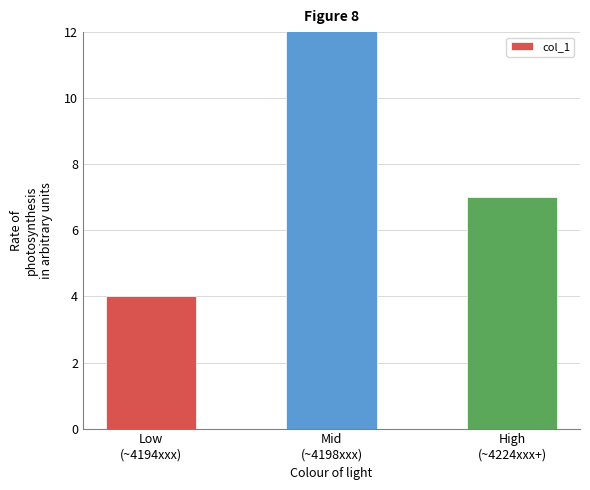

What is the value of the 1st bar from the left?

4